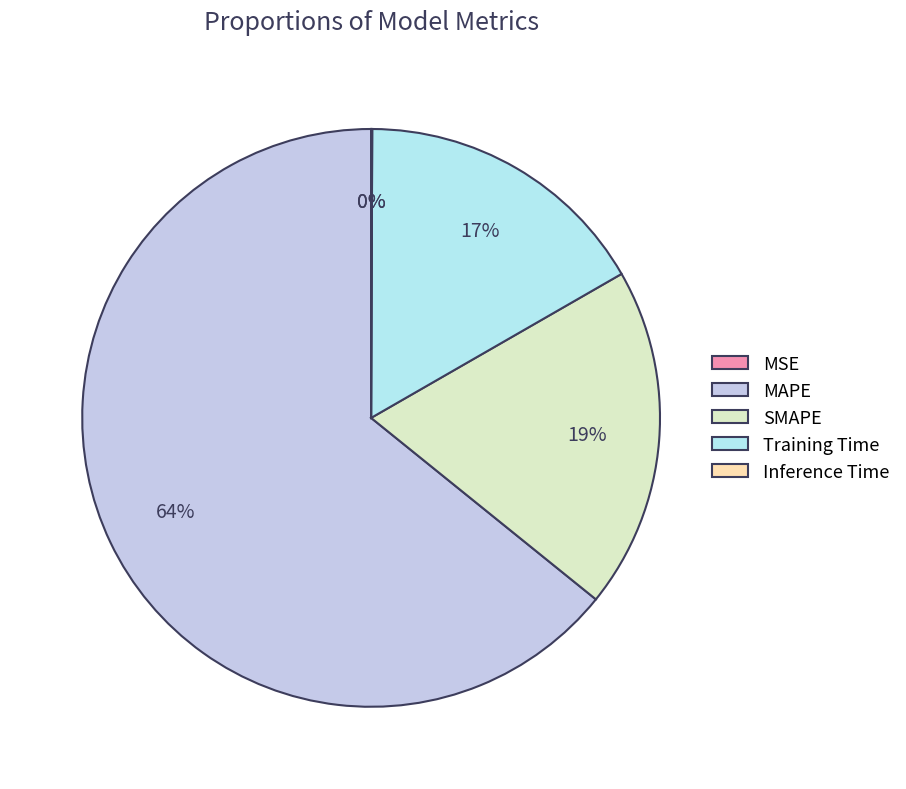

Is the sum of MAPE and SMAPE greater than half?

Yes